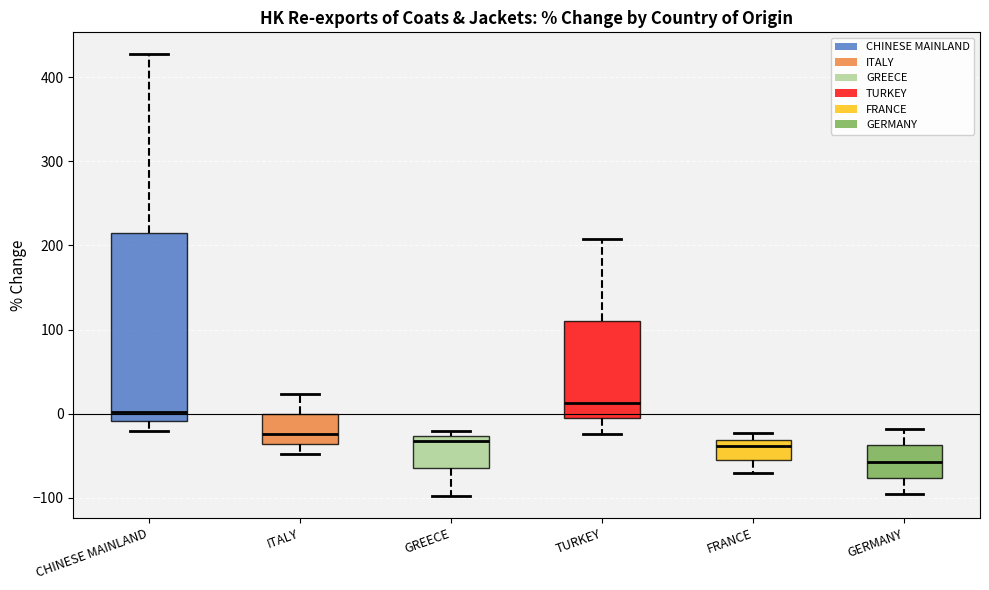

Which box's median line is the highest?

TURKEY